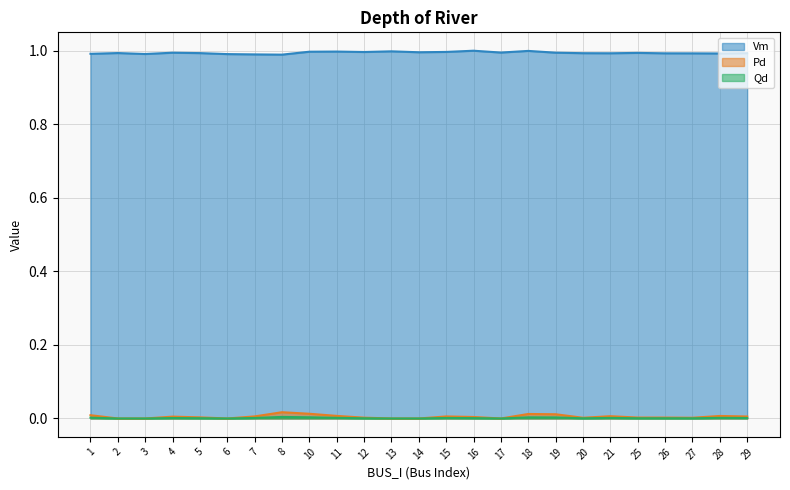

Reading left to right, transcribe all the data shown in this chart.

Vm: 1.0	1.0	1.0	1.0	1.0	1.0	1.0	1.0	1.0	1.0	1.0	1.0	1.0	1.0	1.0	1.0	1.0	1.0	1.0	1.0	1.0	1.0	1.0	1.0	1.0
Pd: 0.0	0.0	0.0	0.0	0.0	0.0	0.0	0.0	0.0	0.0	0.0	0.0	0.0	0.0	0.0	0.0	0.0	0.0	0.0	0.0	0.0	0.0	0.0	0.0	0.0
Qd: 0.0	0.0	0.0	0.0	0.0	0.0	0.0	0.0	0.0	0.0	0.0	0.0	0.0	0.0	0.0	0.0	0.0	0.0	0.0	0.0	0.0	0.0	0.0	0.0	0.0